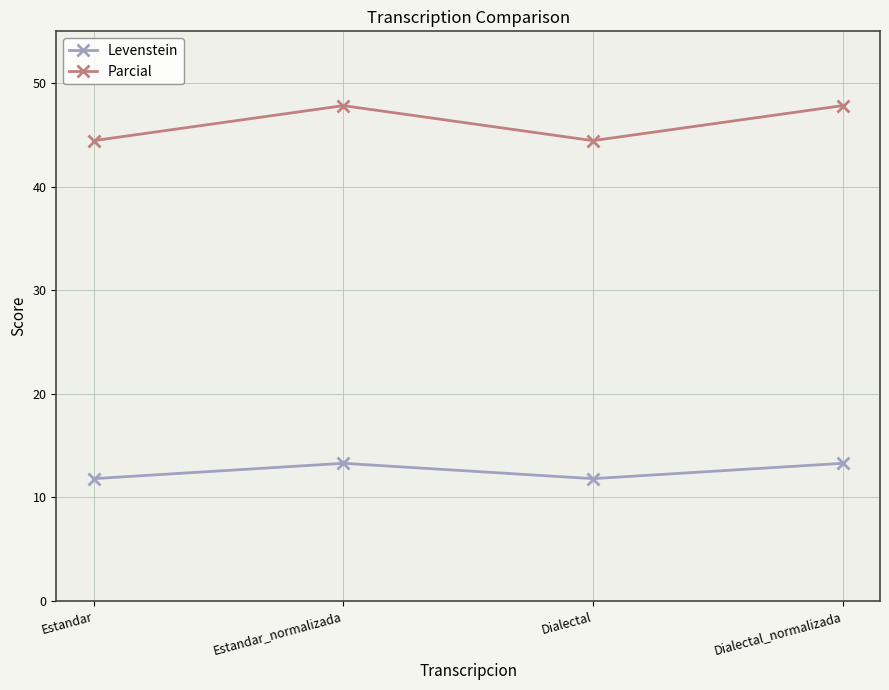

True or false: Parcial has more than 2 points higher than both neighbors.

False